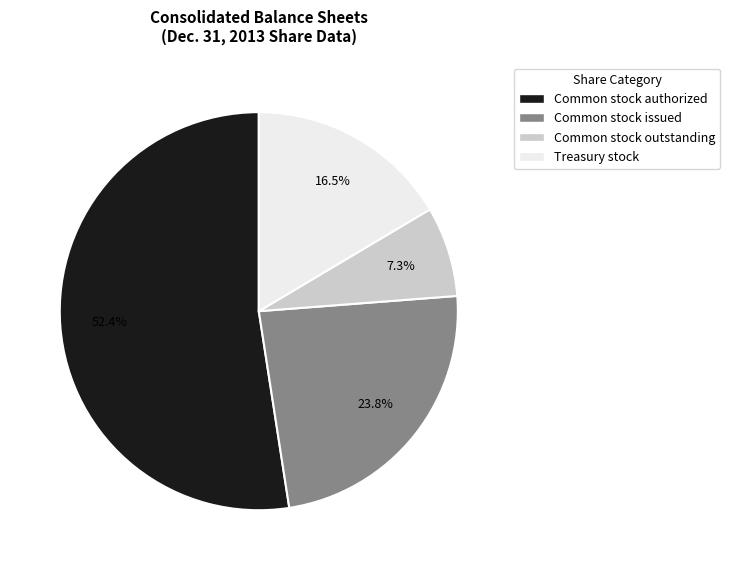

Which has a higher value, Common stock issued or Common stock outstanding?

Common stock issued